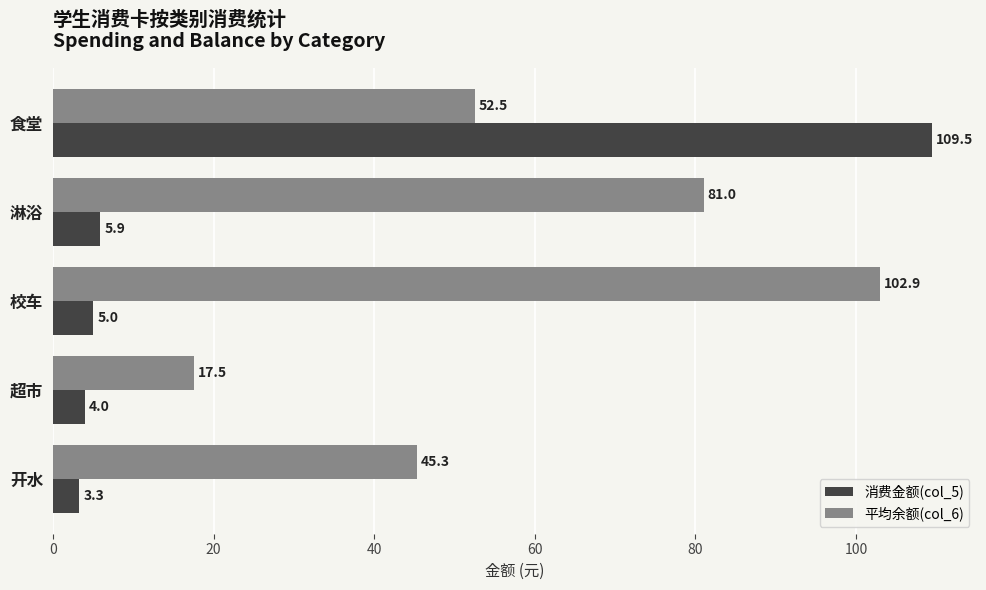

List the series in order of their peak value, highest first.

消费金额(col_5), 平均余额(col_6)